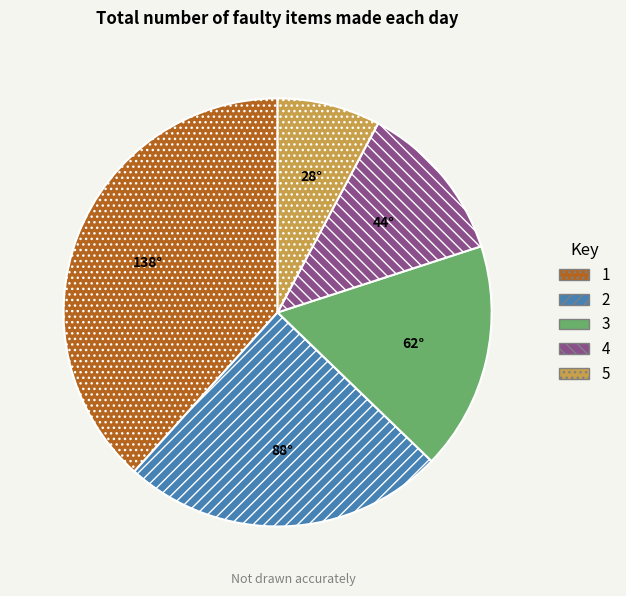

Is 5 the majority of the pie?

No